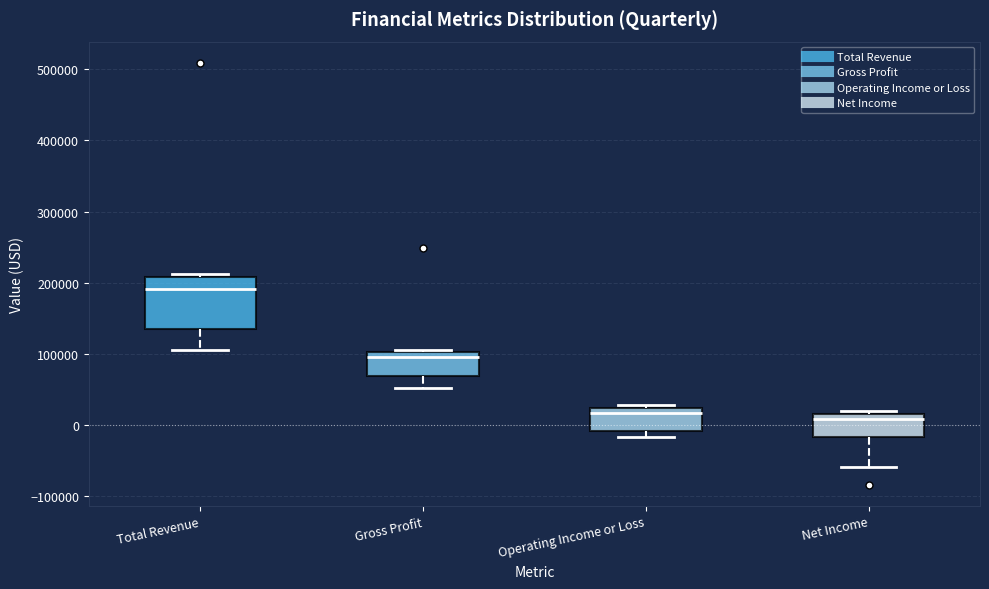

Which box is the tallest, from its lower edge to its upper edge?

Total Revenue